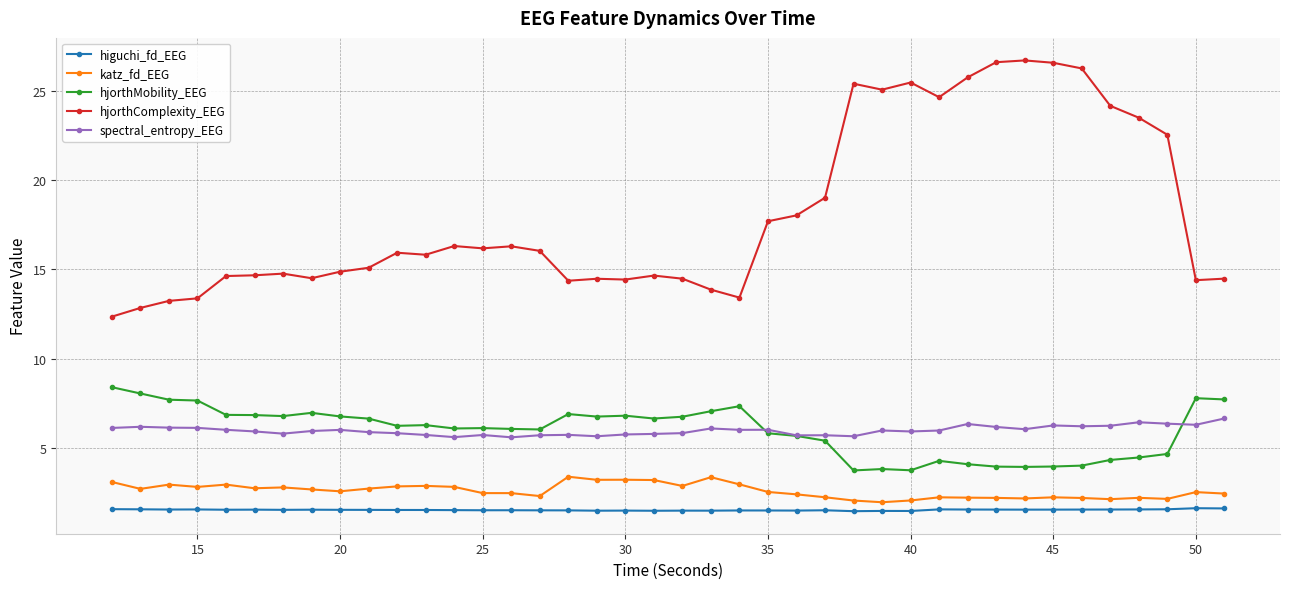

What is the minimum value shown in the chart?

1.5